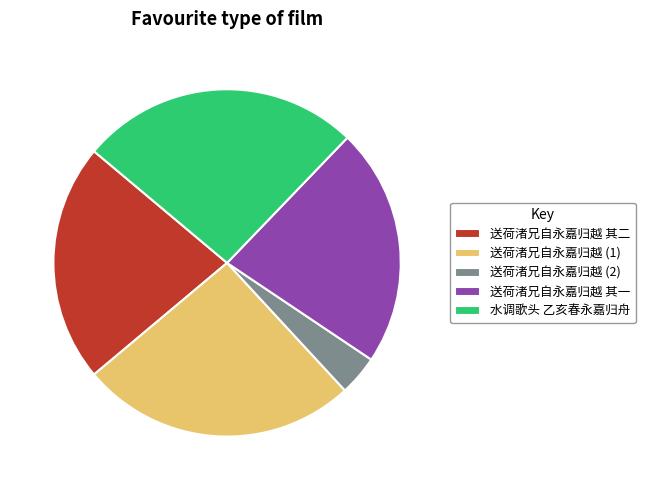

True or false: 送荷渚兄自永嘉归越 其一 accounts for 22% of the total.

True